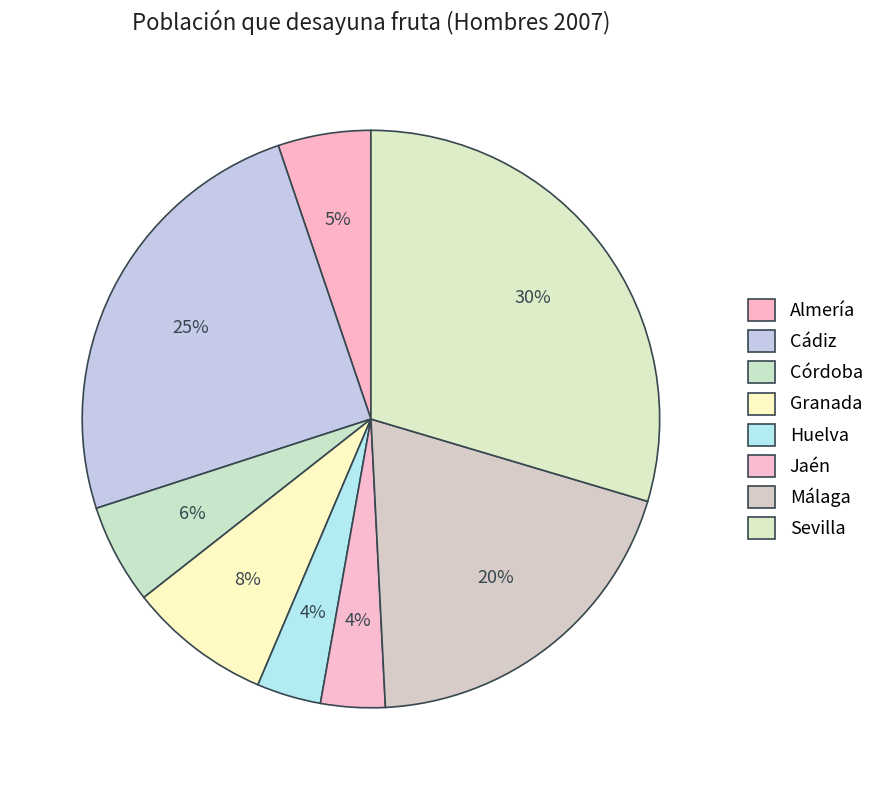

To the nearest percent, what percentage of the pie is Málaga?

20%